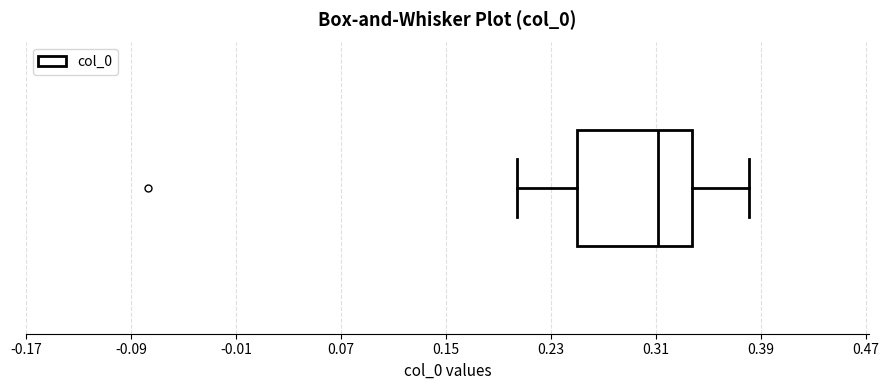

Transcribe this box plot: give where the median line is, the range the box spans, and where the two whiskers end, as read against the x-axis. The values are not printed on the chart, so give them approximately, as read against the axis.

median 0.31, box 0.25 to 0.34, whiskers 0.20 to 0.38